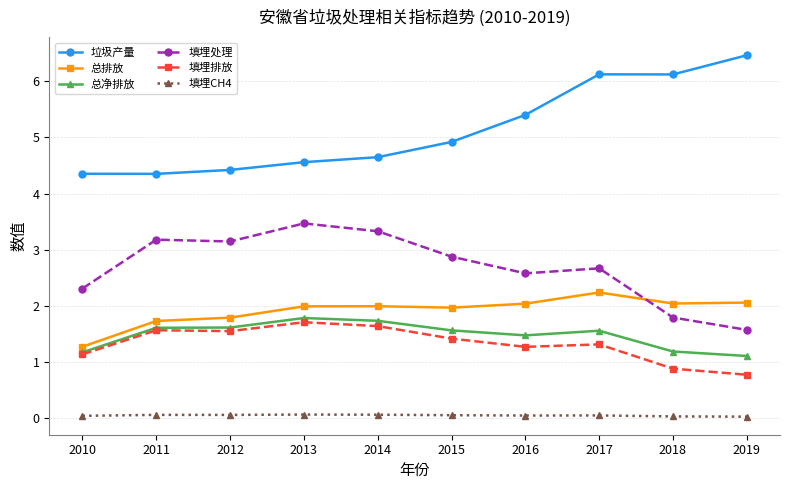

At which label is 垃圾产量 closest to 5?

2015